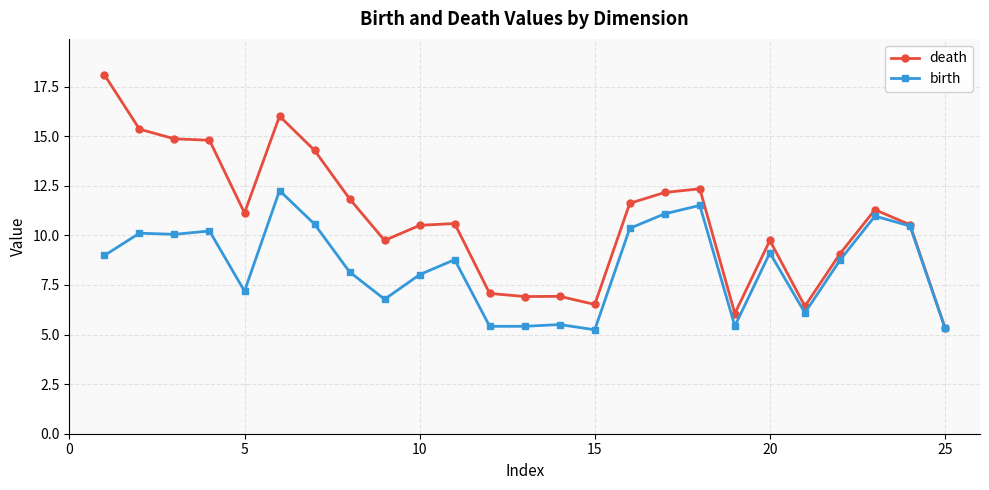

True or false: birth has more than 0 interior local peaks.

True